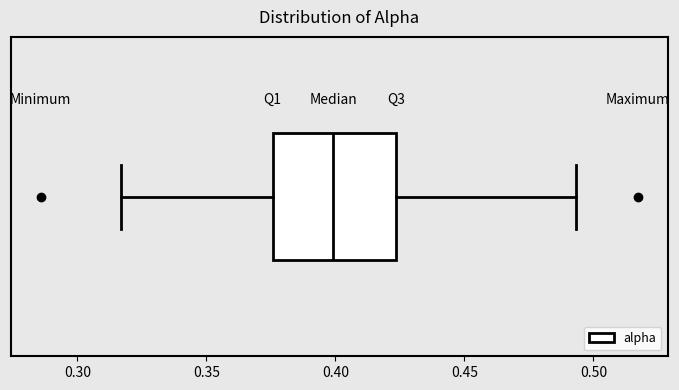

Where does the left whisker of the box end on the x-axis? The values are not printed on the chart, so give them approximately, as read against the axis.

0.315